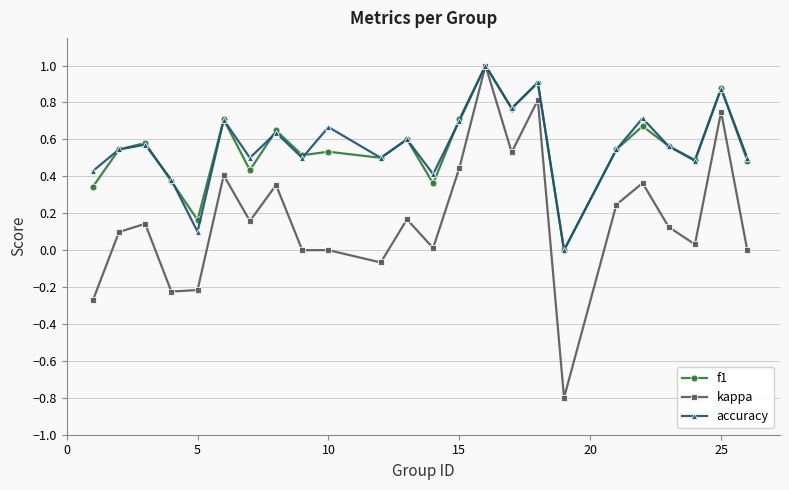

How many lines are shown in the chart?

3